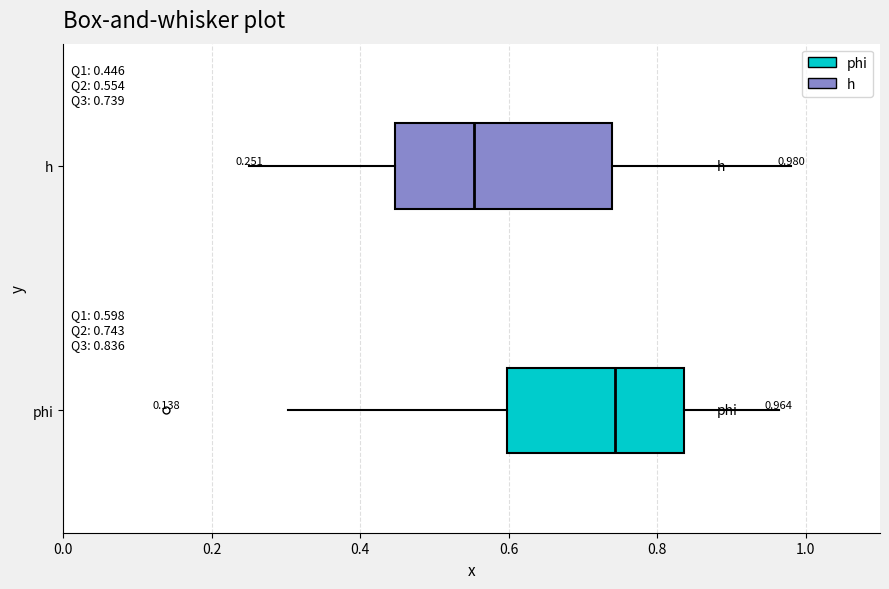

Which box is the widest, from its left edge to its right edge?

h